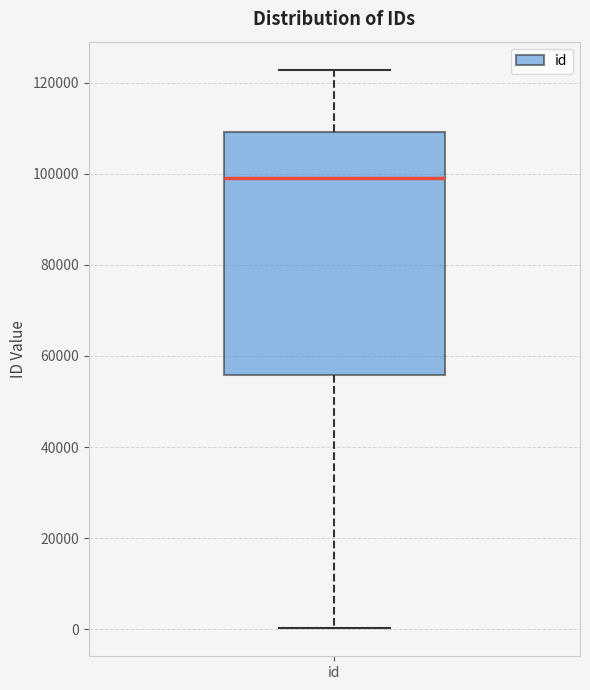

Transcribe this box plot: give where the median line is, the range the box spans, and where the two whiskers end, as read against the y-axis. The values are not printed on the chart, so give them approximately, as read against the axis.

median 98000, box 56000 to 110000, whiskers 0 to 122000